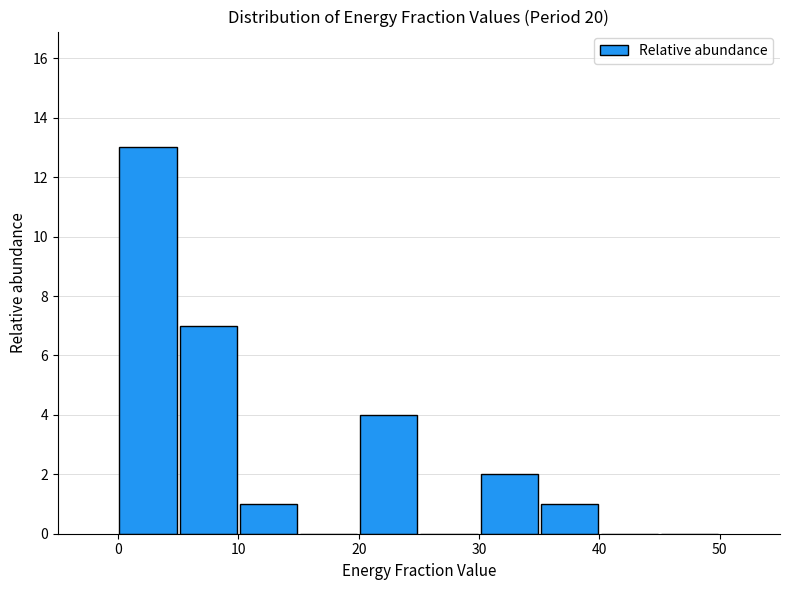

Reading left to right, list every bar in this chart as the range it spans on the x-axis followed by its height. The values are not printed on the chart, so give them approximately, as read against the axis.

0 to 5: 13
5 to 10: 7
10 to 15: 1
15 to 20: 0
20 to 25: 4
25 to 30: 0
30 to 35: 2
35 to 40: 1
40 to 45: 0
45 to 50: 0